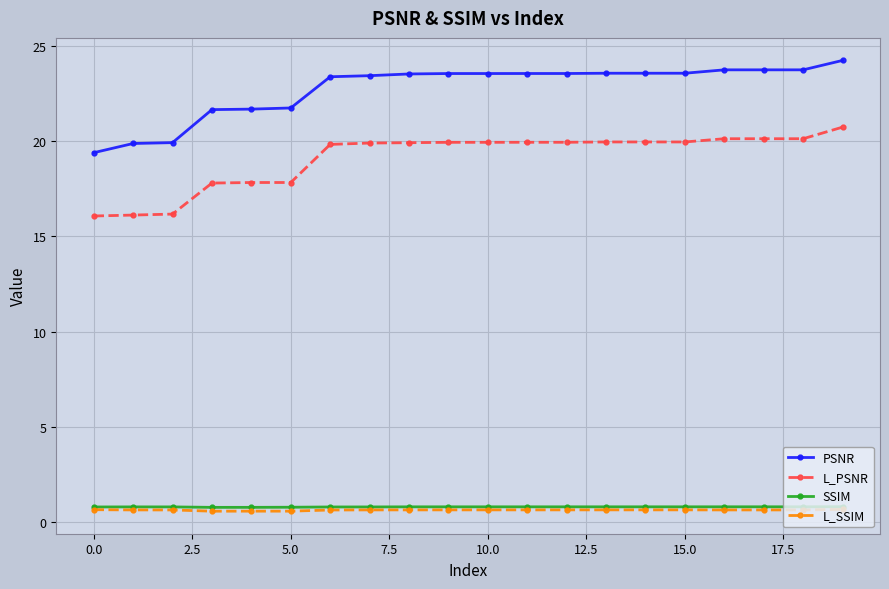

How many L_PSNR values are between 17 and 19?

3